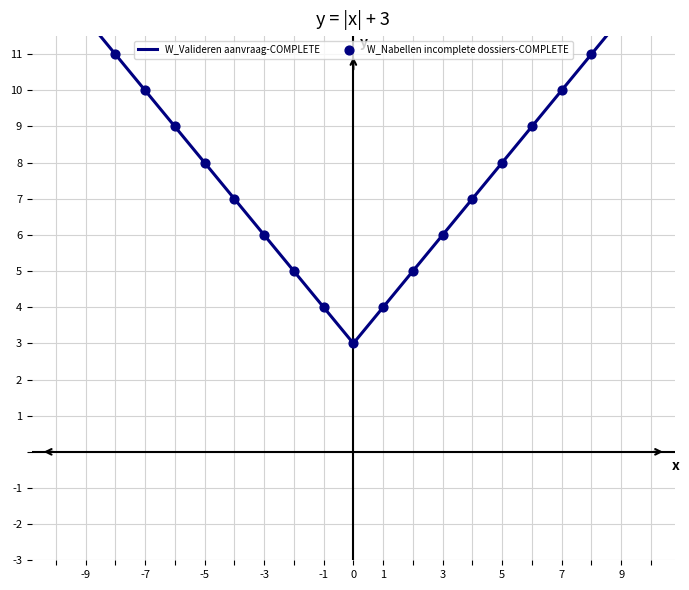

Is the value of W_Nabellen incomplete dossiers-COMPLETE at 5 greater than the value of W_Valideren aanvraag-COMPLETE at 13?

No